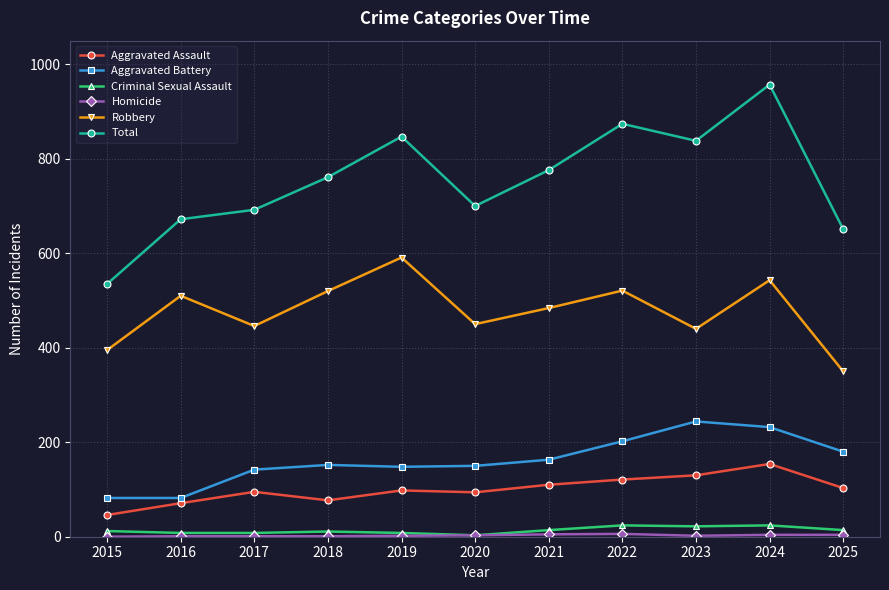

Read the Aggravated Assault value at 2018, to the nearest 5.

75